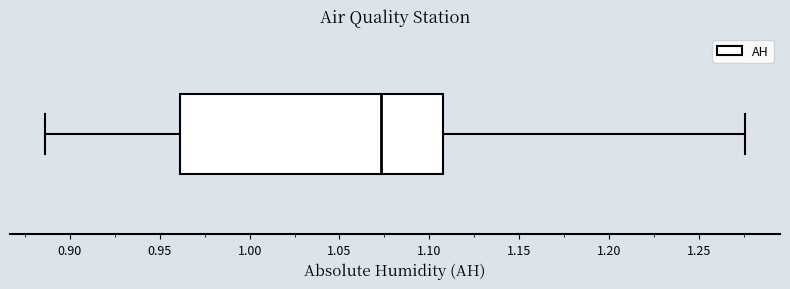

Read this box plot against the x-axis: the position of the median line, the range covered by the box, and the ends of both whiskers. The values are not printed on the chart, so give them approximately, as read against the axis.

median 1.075, box 0.960 to 1.105, whiskers 0.885 to 1.275